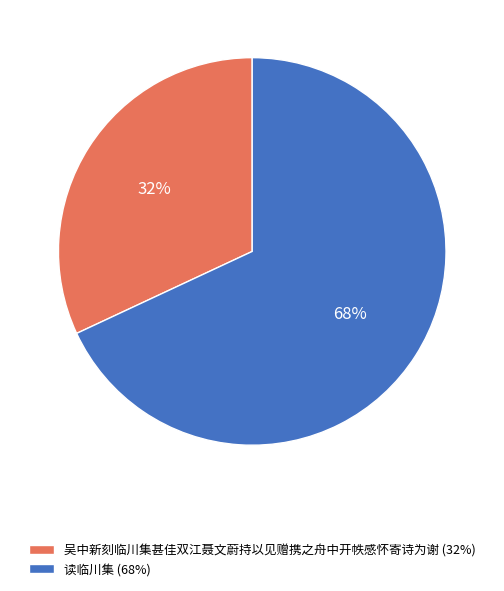

Which slice is the largest?

读临川集